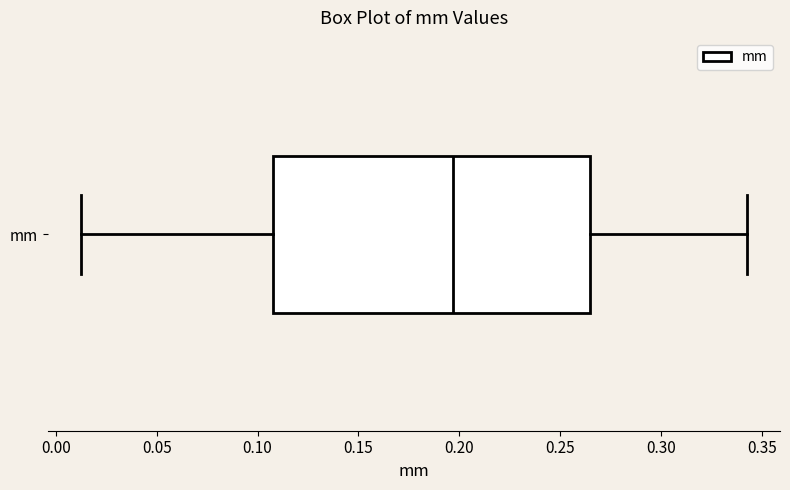

Transcribe this box plot: give where the median line is, the range the box spans, and where the two whiskers end, as read against the x-axis. The values are not printed on the chart, so give them approximately, as read against the axis.

median 0.195, box 0.110 to 0.265, whiskers 0.015 to 0.345